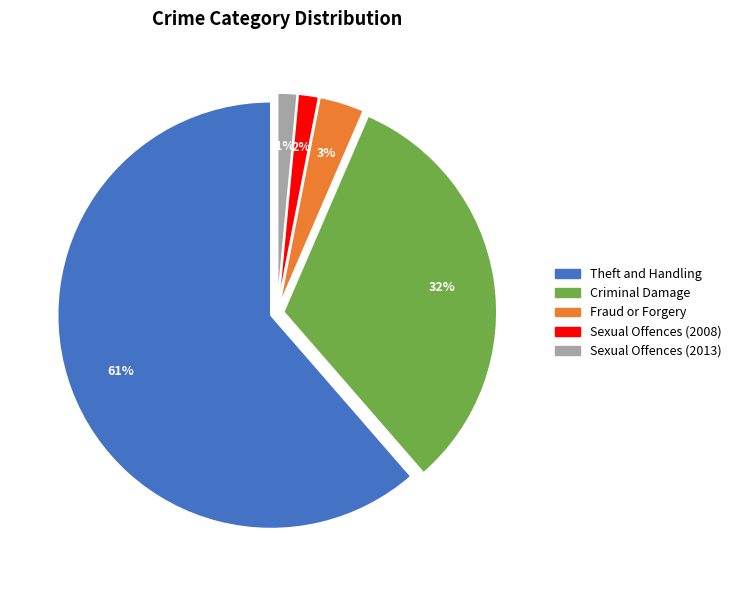

Count the number of slices in the pie.

5